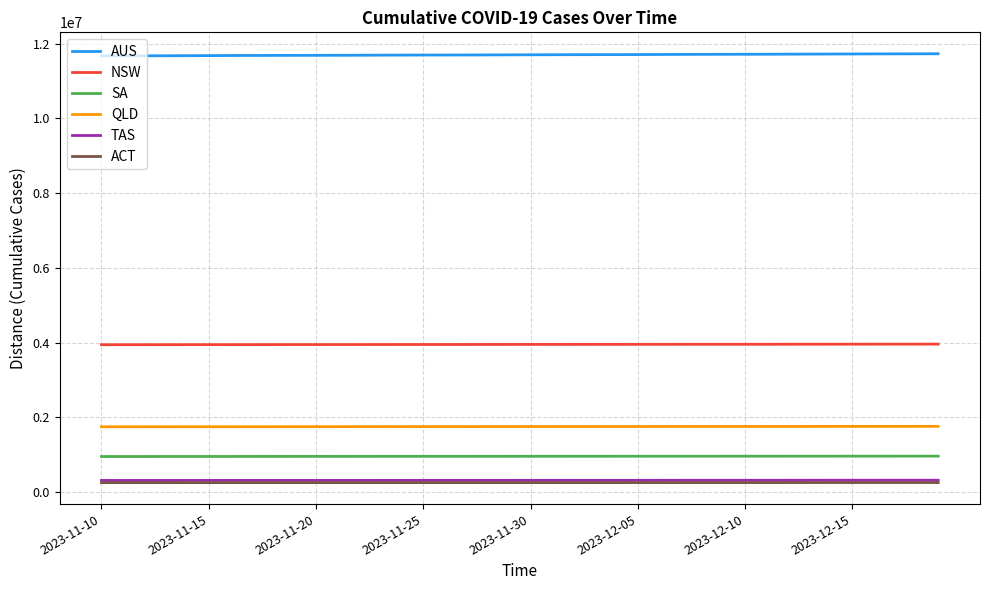

What is the greatest value displayed?

11728087